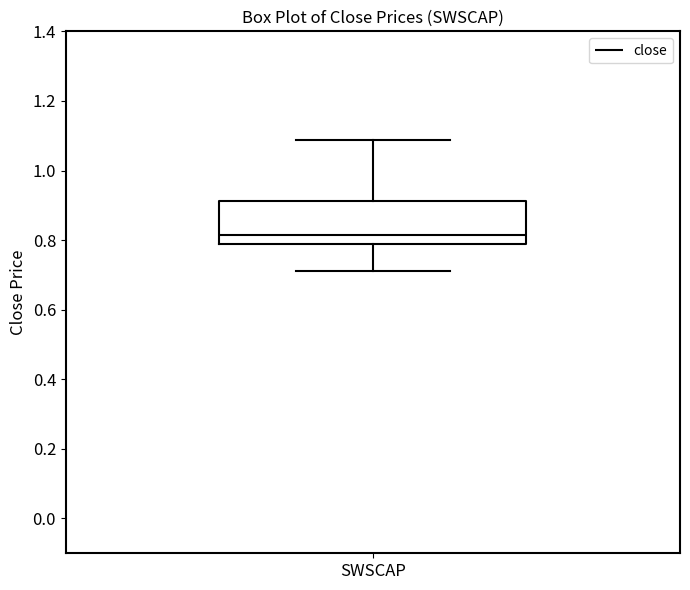

Where is the lower edge of the box for SWSCAP on the y-axis? The values are not printed on the chart, so give them approximately, as read against the axis.

0.78